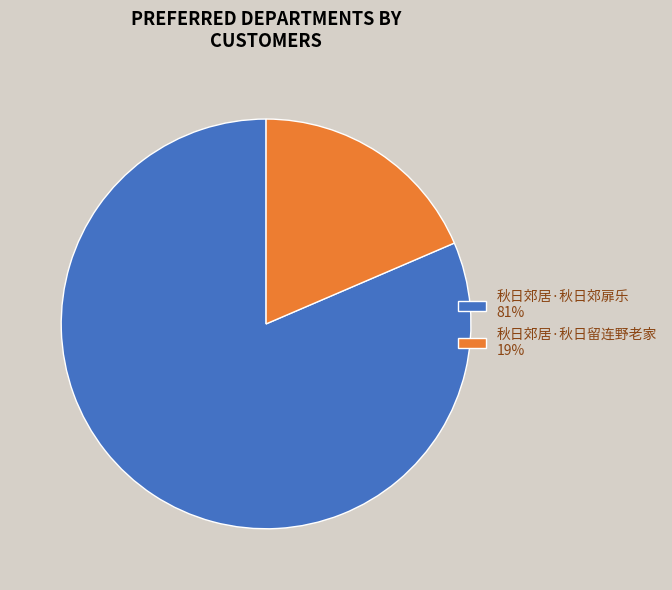

Do 秋日郊居·秋日留连野老家 19% and 秋日郊居·秋日郊扉乐 81% together represent more than half of the pie?

Yes